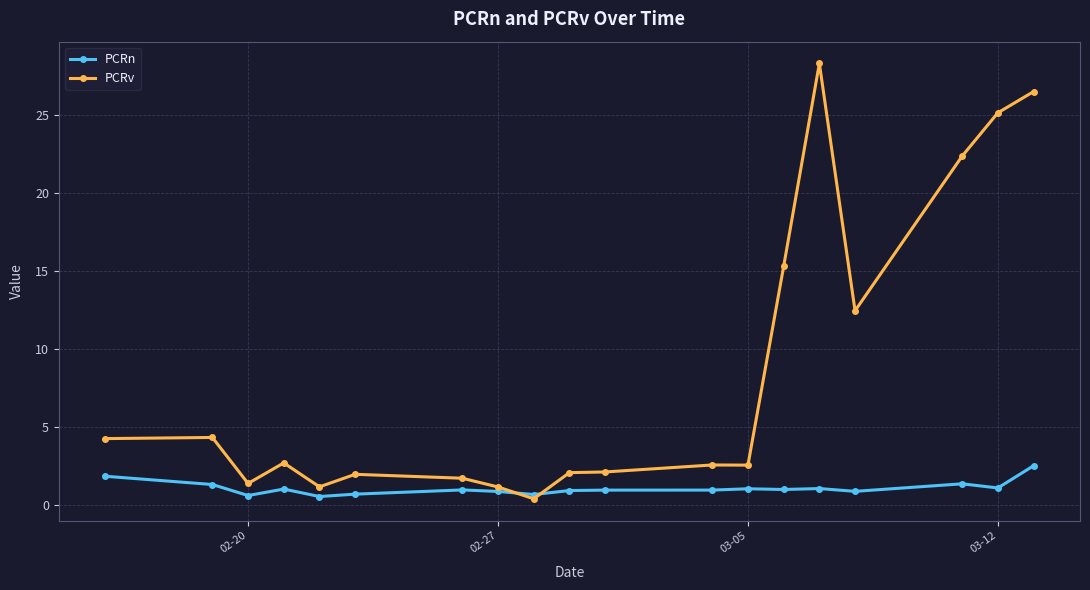

Rank the series by their average value, from highest to lowest.

PCRv, PCRn